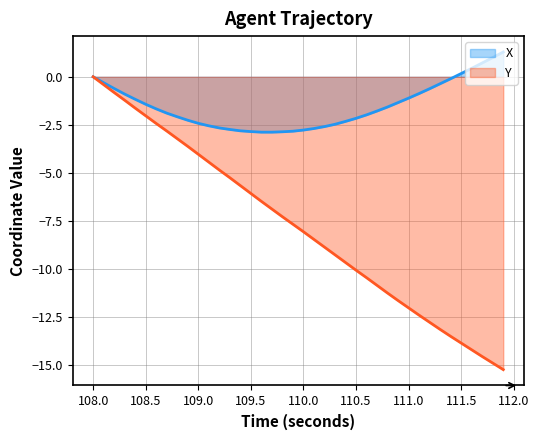

At which category is the sum across all series the highest?

108.0